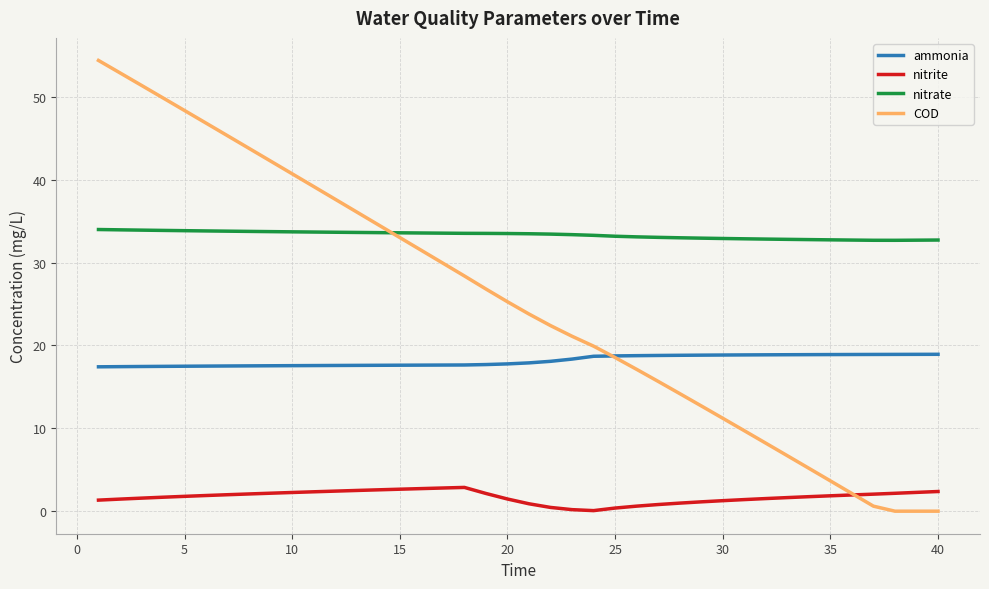

Which series has the largest total across all categories?

nitrate